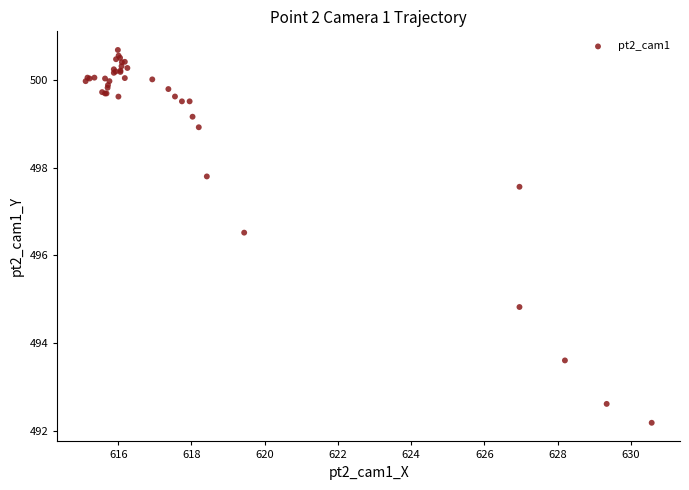

What Y value in the scatter plot is closest to 496?

496.5